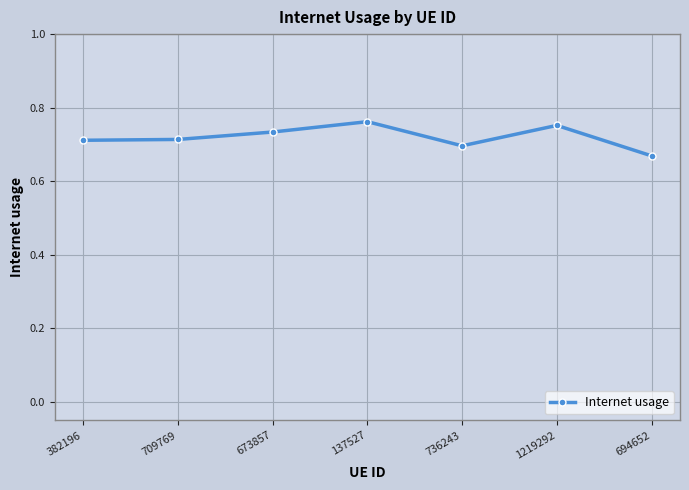

What is the difference between the maximum and minimum values?

0.1